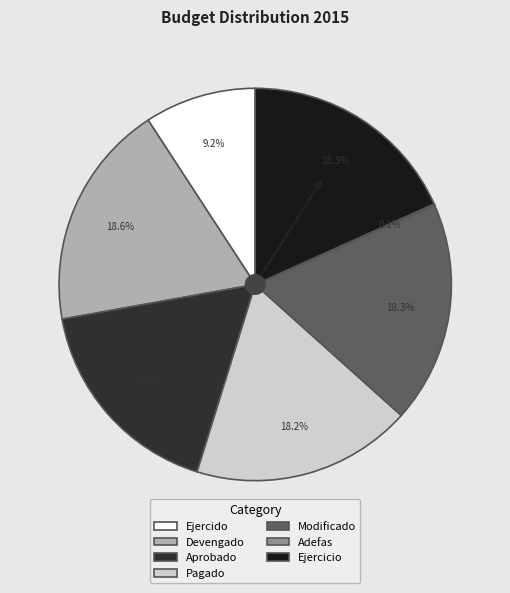

Is it true that Devengado is 19% of the pie?

True